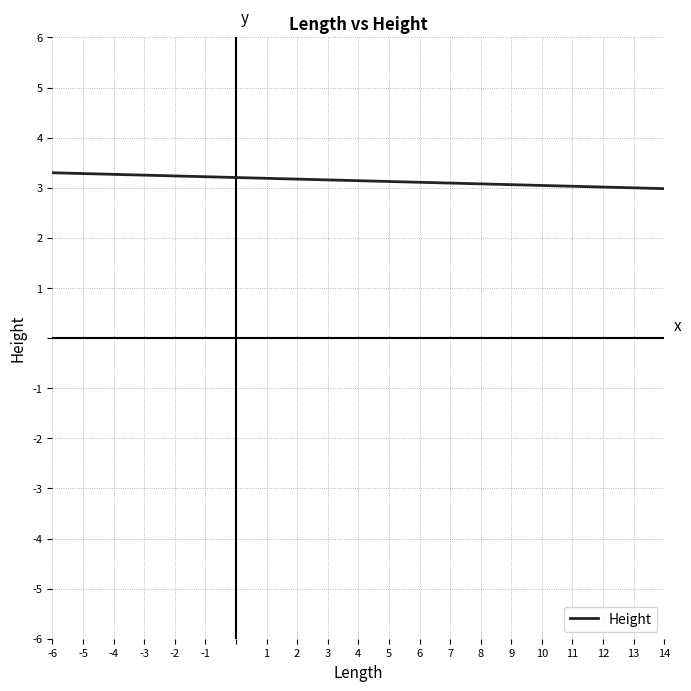

What is the difference between the maximum and minimum values?

0.3